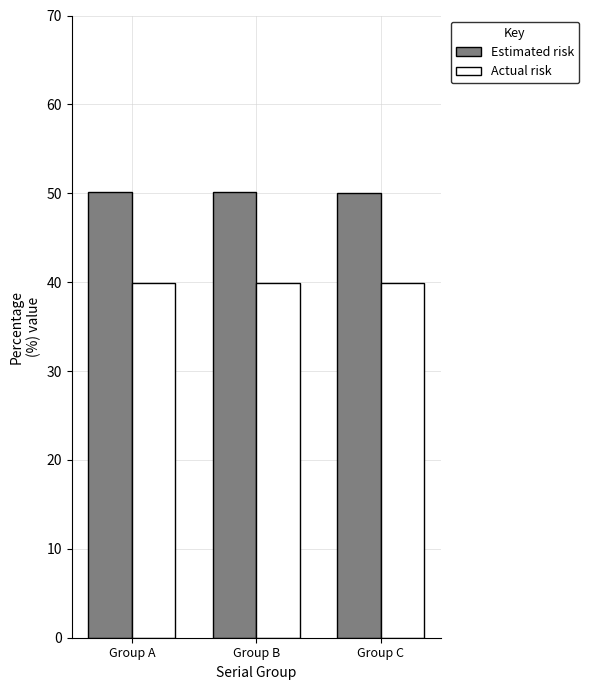

List the series in order of their peak value, highest first.

Estimated risk, Actual risk